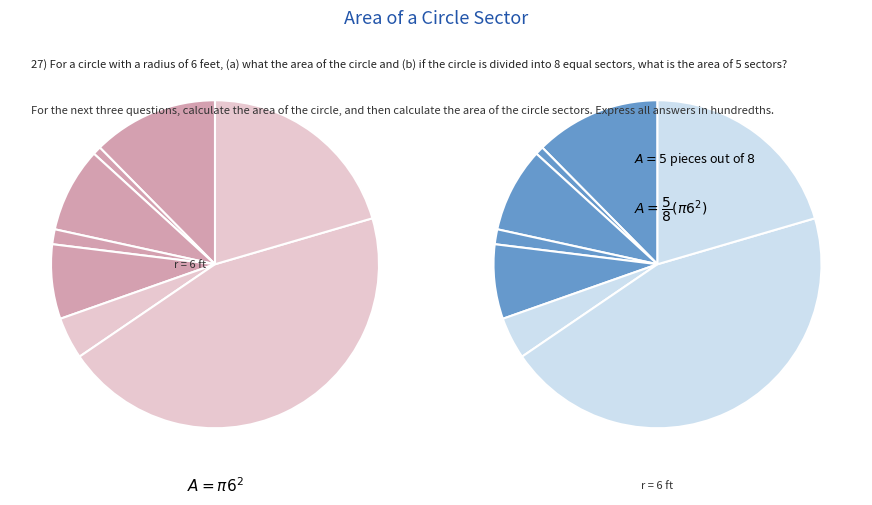

Does any single category account for the majority?

No